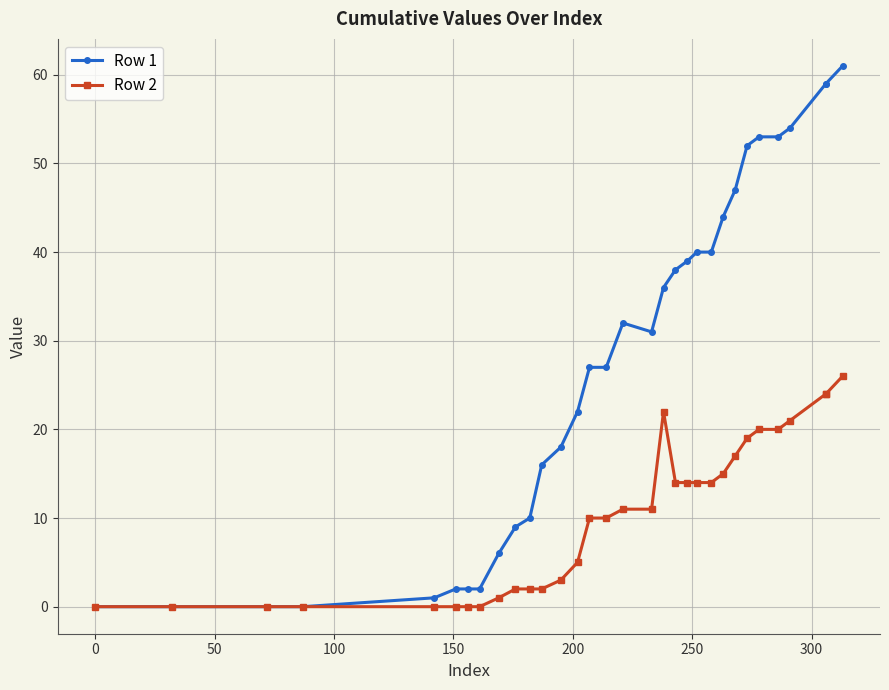

What is the value of the Row 1 point at the 30th from the left?

59